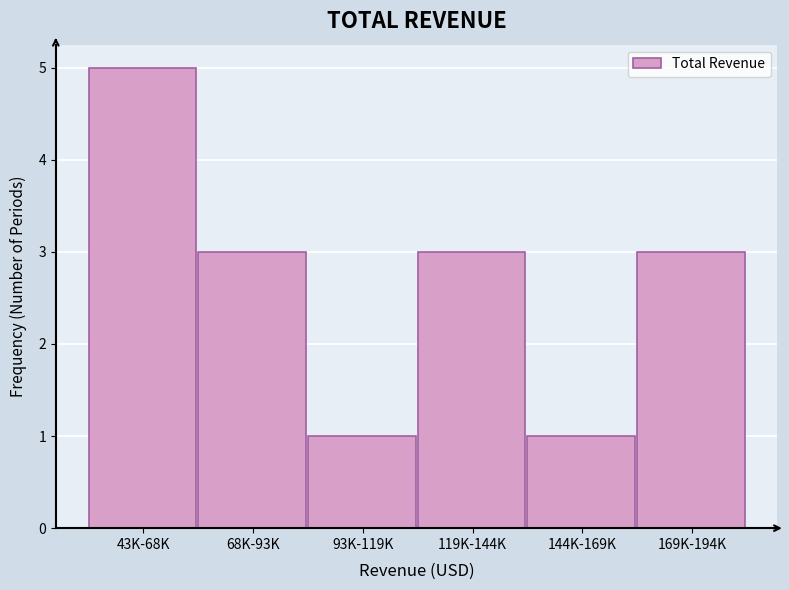

Reading left to right, transcribe all the data shown in this chart.

43K-68K=5	68K-93K=3	93K-119K=1	119K-144K=3	144K-169K=1	169K-194K=3